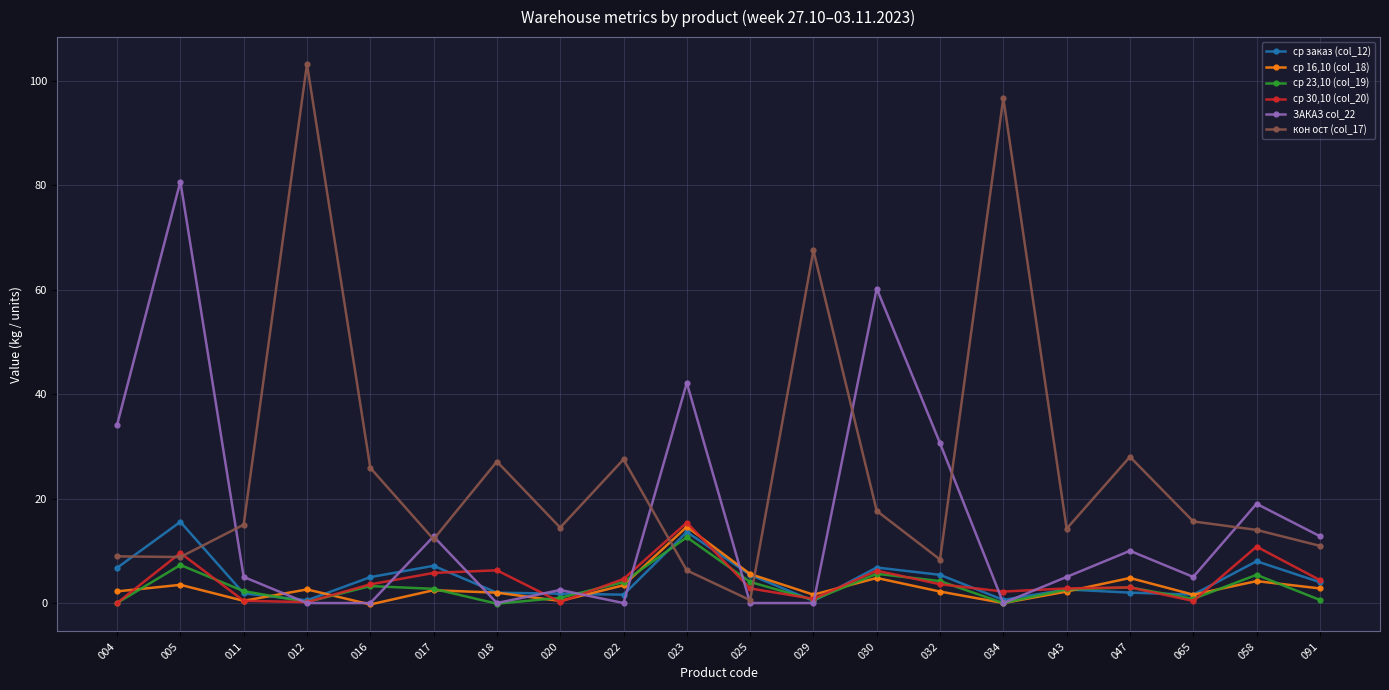

In ср 30,10 (col_20), how many points are higher than both neighbors (excluding endpoints)?

6